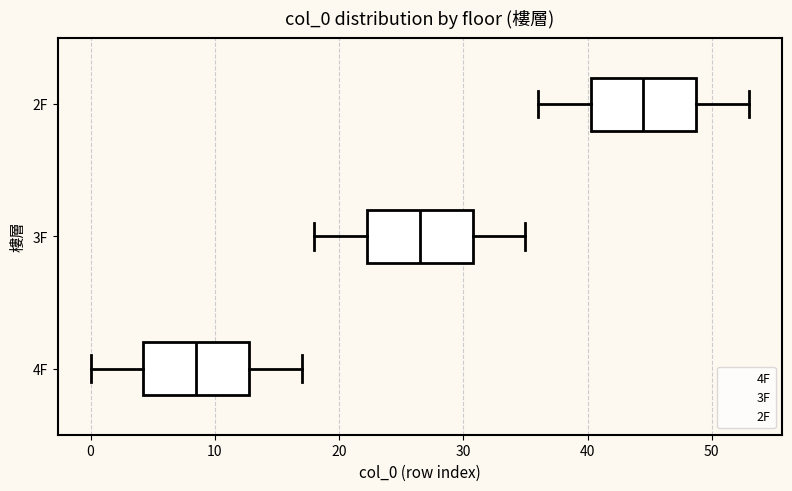

Reading bottom to top, transcribe this box plot: for each box, give where its median line is, the range the box spans, and where its two whiskers end, as read against the x-axis. The values are not printed on the chart, so give them approximately, as read against the axis.

4F: median 9, box 4 to 13, whiskers 0 to 17
3F: median 27, box 22 to 31, whiskers 18 to 35
2F: median 45, box 40 to 49, whiskers 36 to 53